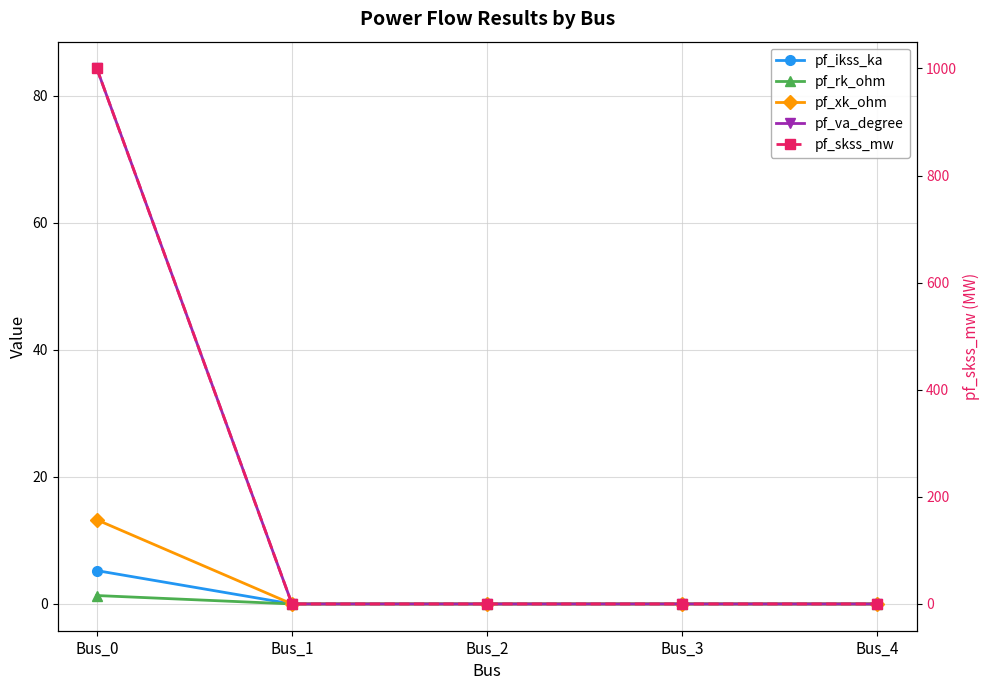

Reading right to left, extract all data points from this chart.

pf_ikss_ka: Bus_4=0.0	Bus_3=0.0	Bus_2=0.0	Bus_1=0.0	Bus_0=5.2
pf_rk_ohm: Bus_4=0.0	Bus_3=0.0	Bus_2=0.0	Bus_1=0.0	Bus_0=1.3
pf_xk_ohm: Bus_4=0.0	Bus_3=0.0	Bus_2=0.0	Bus_1=0.0	Bus_0=13.2
pf_va_degree: Bus_4=0.0	Bus_3=0.0	Bus_2=0.0	Bus_1=0.0	Bus_0=84.3
pf_skss_mw: Bus_4=0.0	Bus_3=0.0	Bus_2=0.0	Bus_1=0.0	Bus_0=1000.0